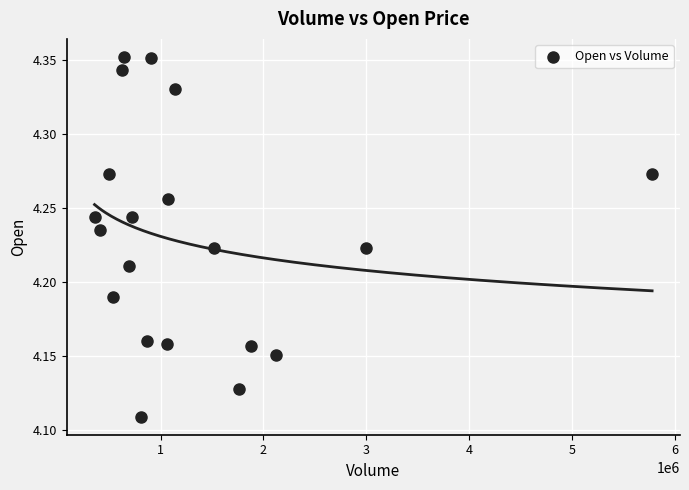

How many data points are displayed?

20